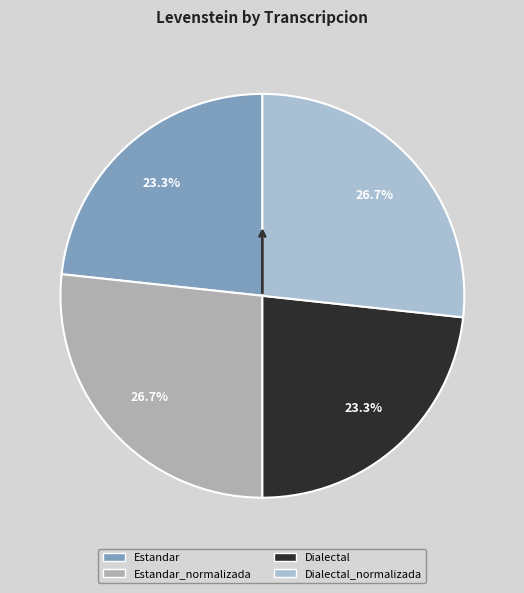

How many segments does this pie chart have?

4